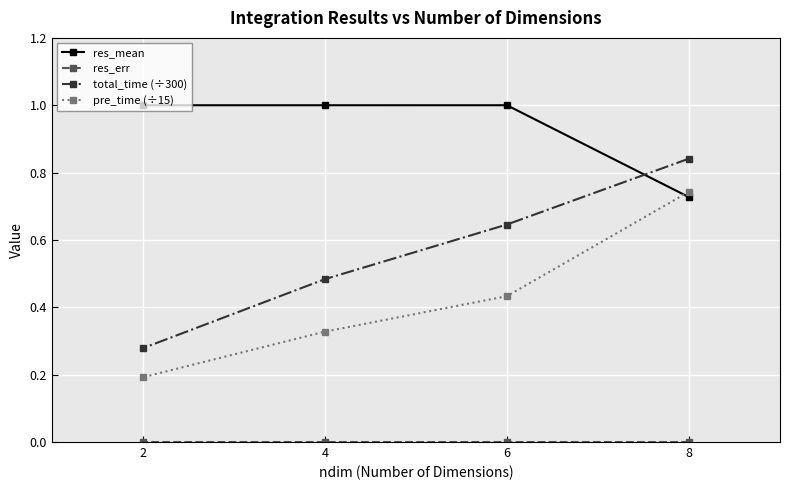

At which category is the sum across all series the highest?

8